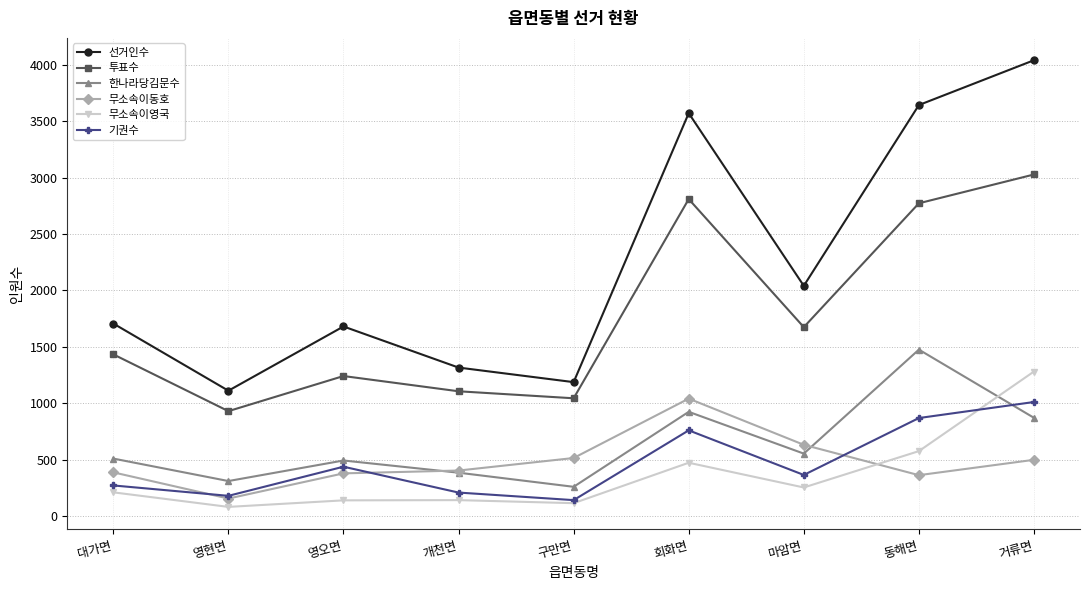

At which category does 투표수 reach its first local peak?

영오면